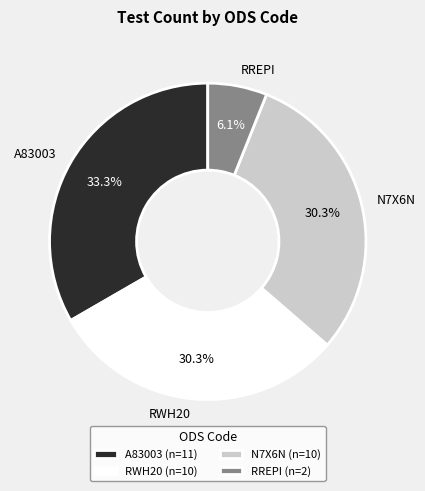

Is it true that N7X6N is 30% of the pie?

True